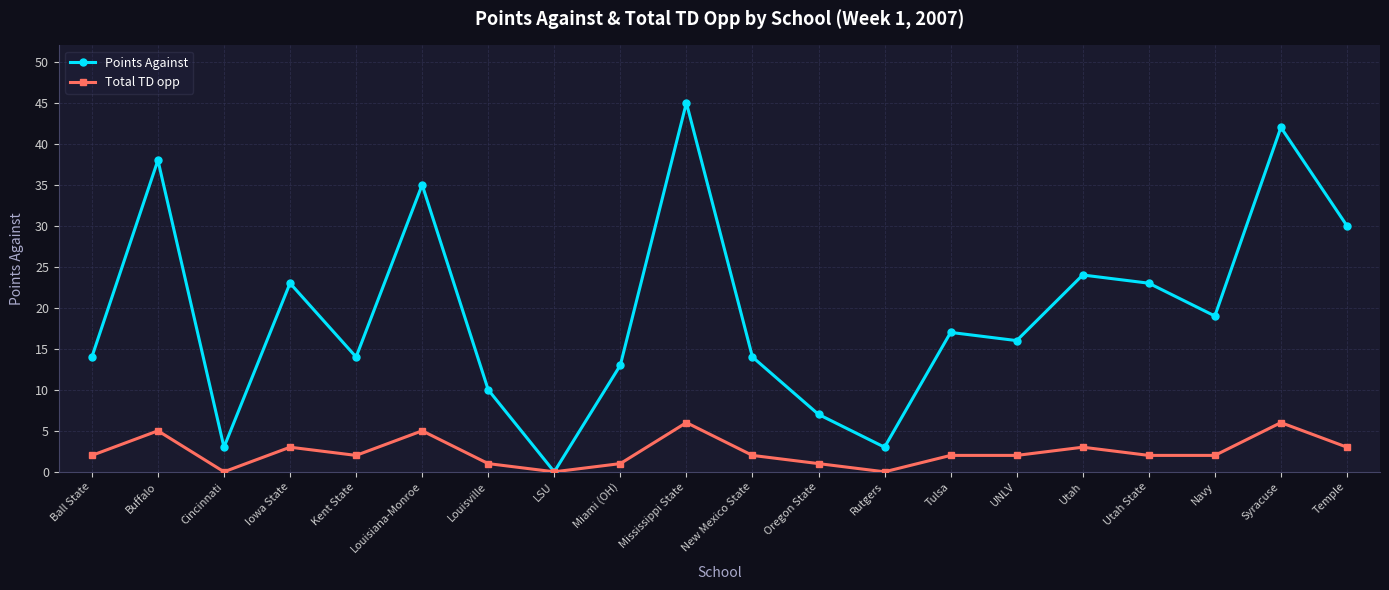

The value of Points Against at Syracuse is 61. True or false?

False